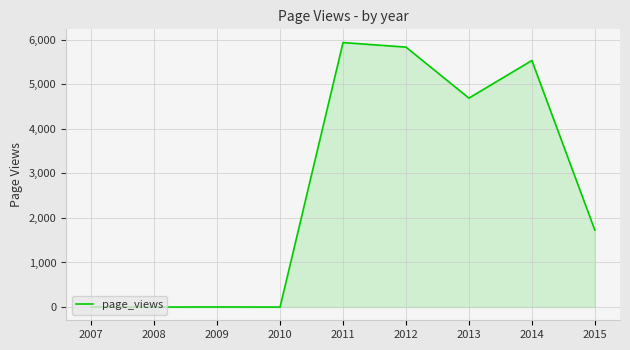

Does the chart display data point markers on the line(s)?

No